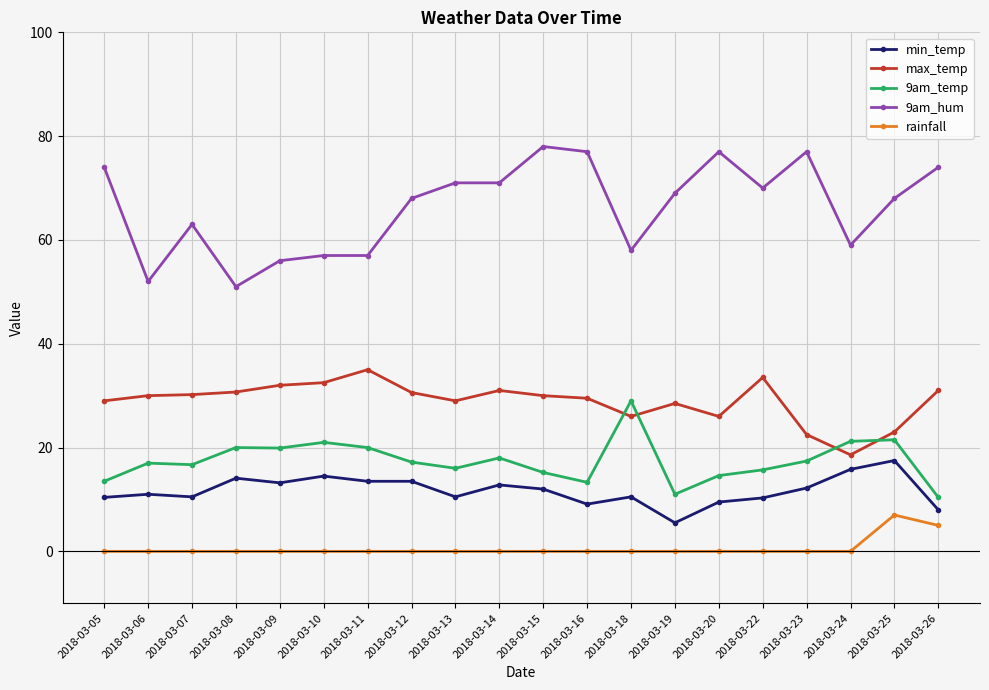

What are all the series names shown in the legend?

min_temp, max_temp, 9am_temp, 9am_hum, rainfall